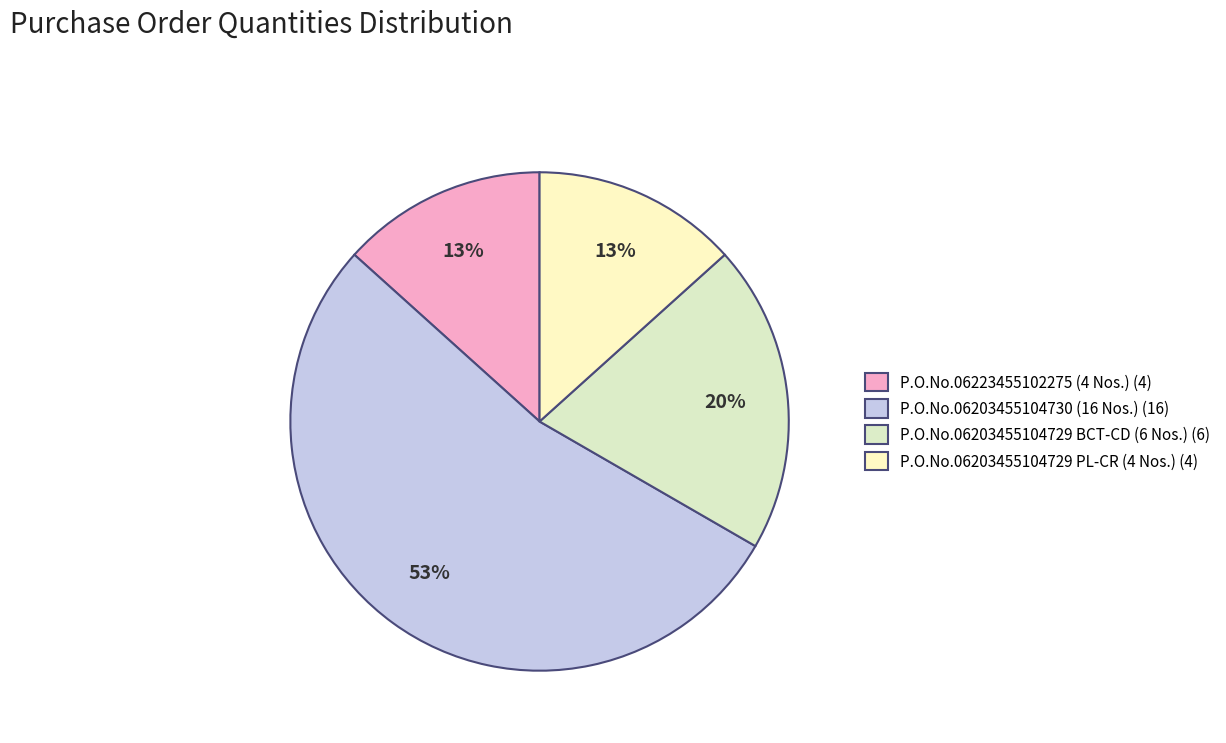

To the nearest percent, what percentage of the pie is P.O.No.06203455104729 BCT-CD (6 Nos.)?

20%